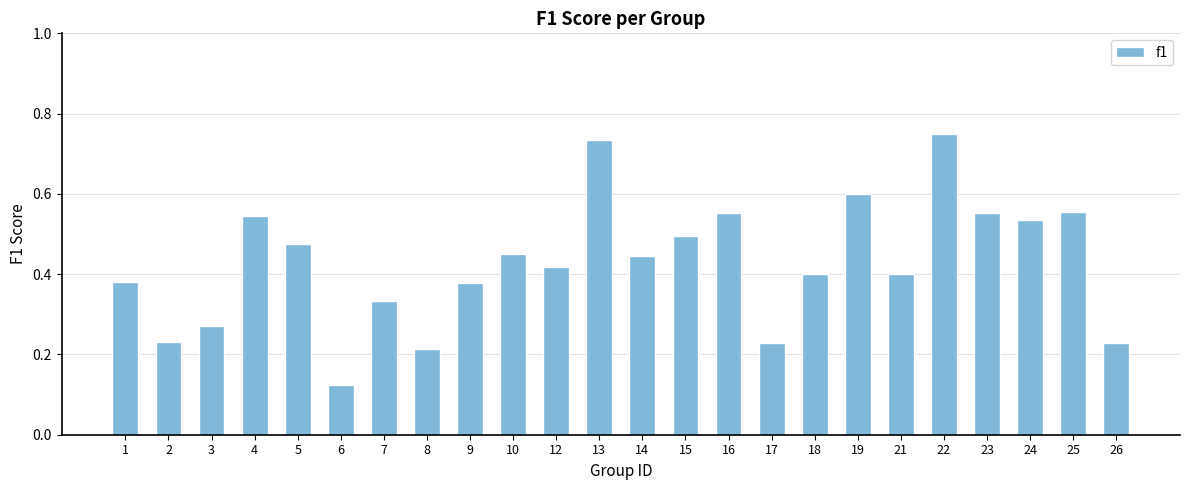

How many bars are there in total?

24